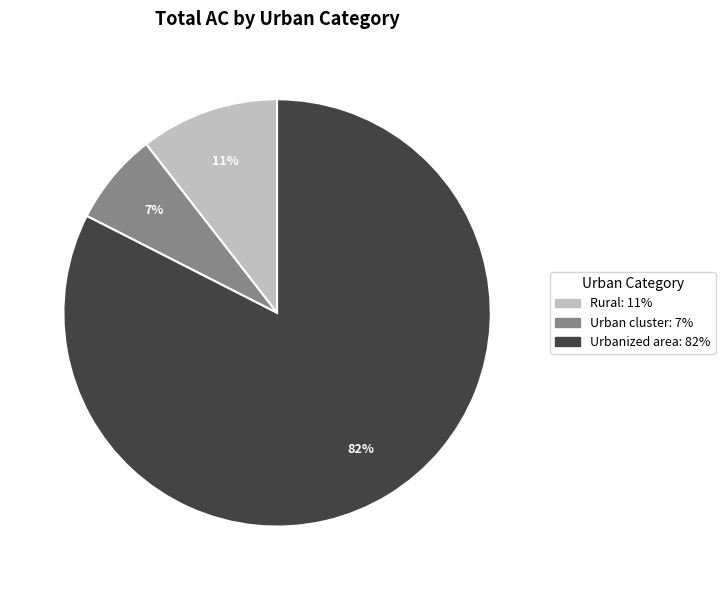

To the nearest percent, what is the combined percentage of Rural and Urban cluster?

18%